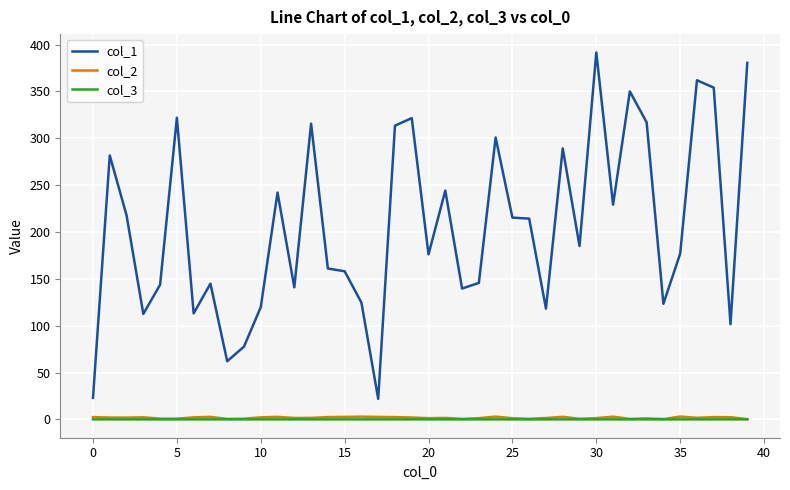

True or false: col_1 and col_2 cross at least once.

False